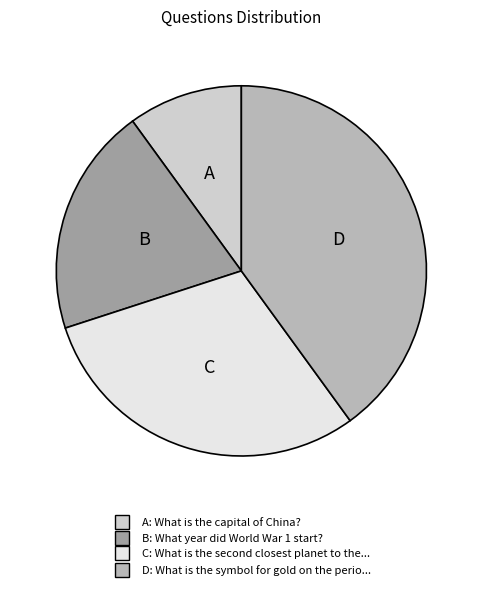

How many slices are in this pie chart?

4